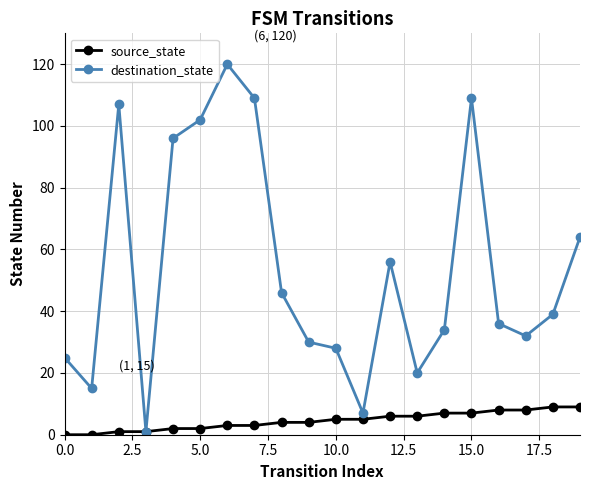

List the series in order of their peak value, lowest first.

source_state, destination_state